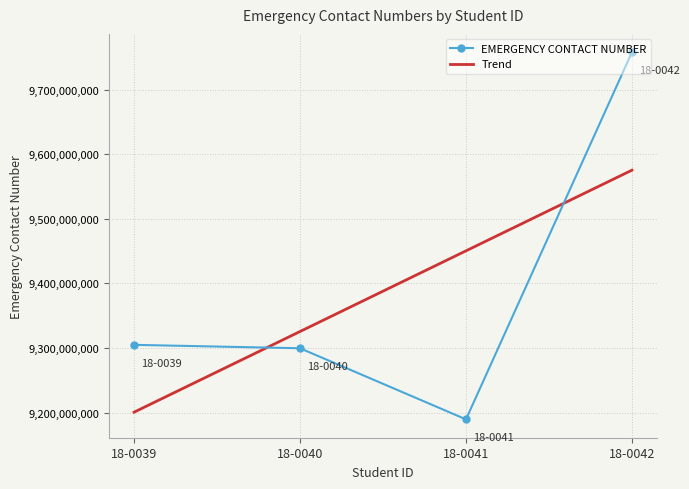

Rank the categories by value from highest to lowest.

18-0042, 18-0039, 18-0040, 18-0041